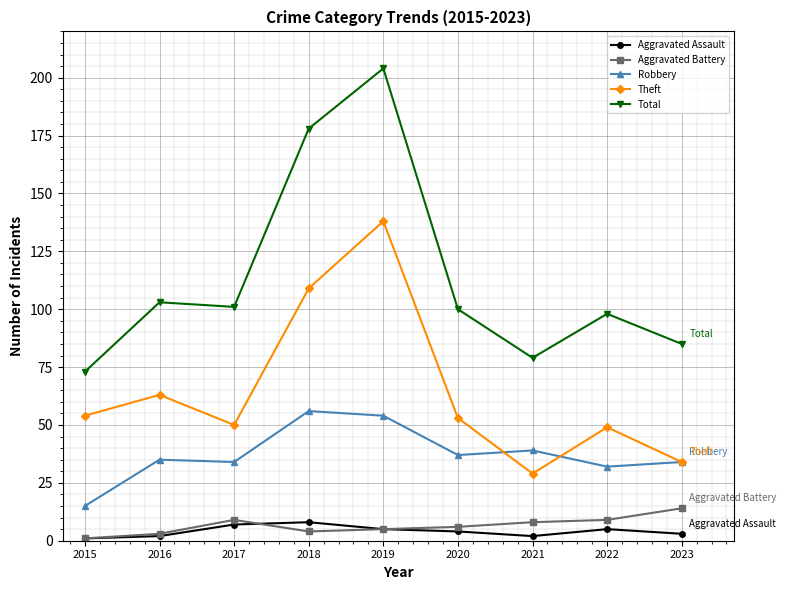

True or false: Robbery and Aggravated Assault cross at least once.

False